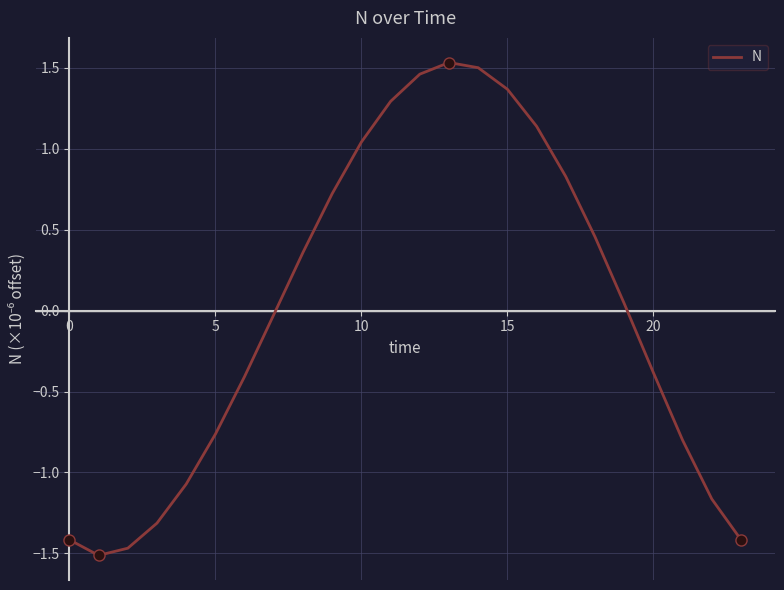

What is the difference between the maximum and minimum values?

3.0